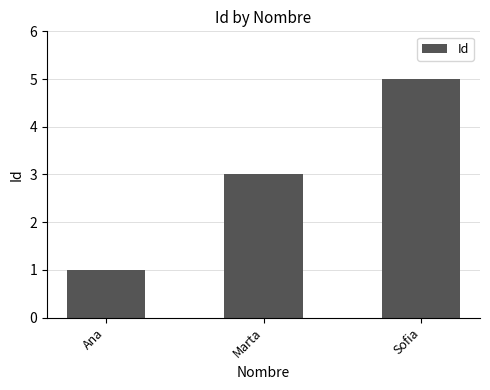

What is the difference between the maximum and minimum values?

4